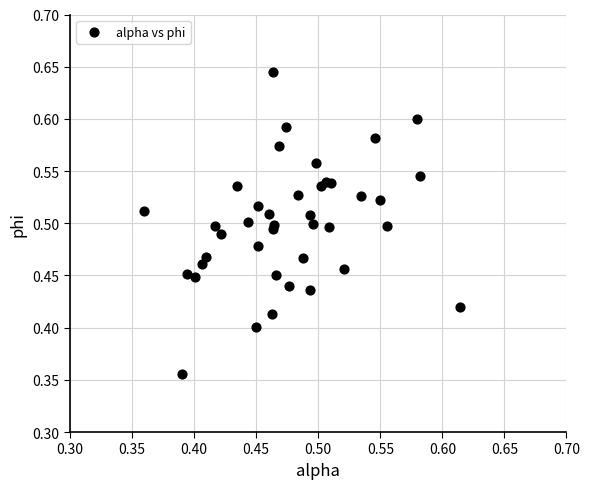

What is the range of Y values (max minus min)?

0.3